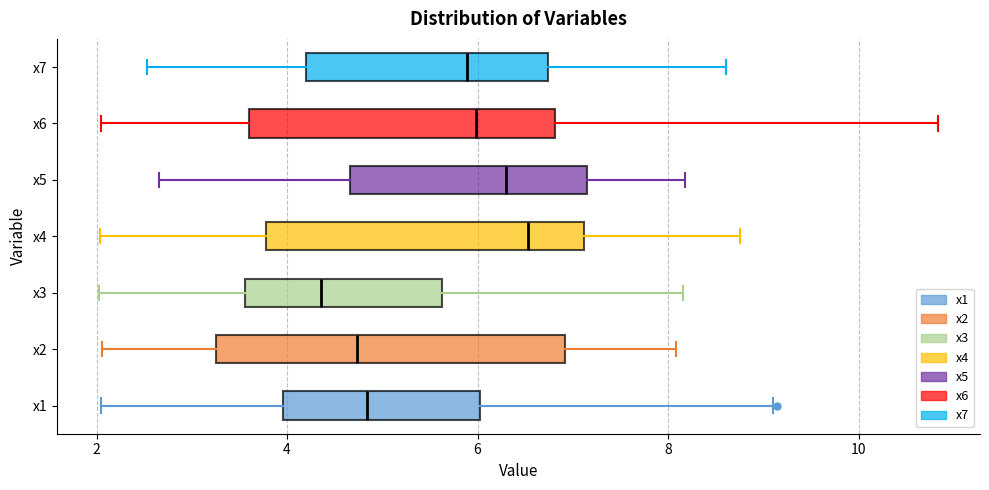

Reading bottom to top, read every box against the x-axis: the position of its median line, the range the box covers, and the ends of its whiskers. The values are not printed on the chart, so give them approximately, as read against the axis.

x1: median 4.8, box 4.0 to 6.0, whiskers 2.0 to 9.0
x2: median 4.8, box 3.2 to 7.0, whiskers 2.0 to 8.0
x3: median 4.4, box 3.6 to 5.6, whiskers 2.0 to 8.2
x4: median 6.6, box 3.8 to 7.2, whiskers 2.0 to 8.8
x5: median 6.4, box 4.6 to 7.2, whiskers 2.6 to 8.2
x6: median 6.0, box 3.6 to 6.8, whiskers 2.0 to 10.8
x7: median 5.8, box 4.2 to 6.8, whiskers 2.6 to 8.6